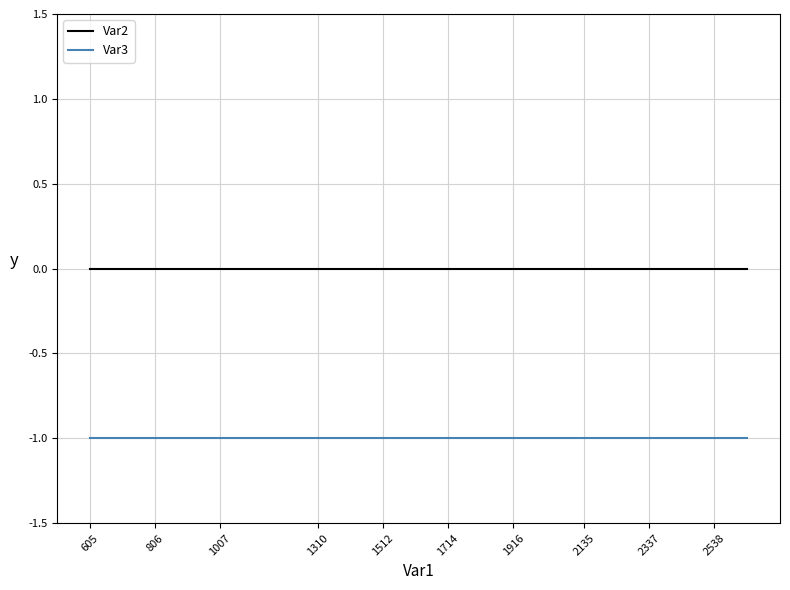

Which series has the largest total across all categories?

Var2